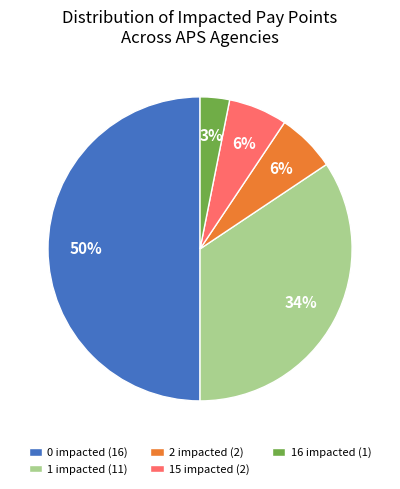

Is the sum of 16 impacted (1) and 1 impacted (11) greater than half?

No